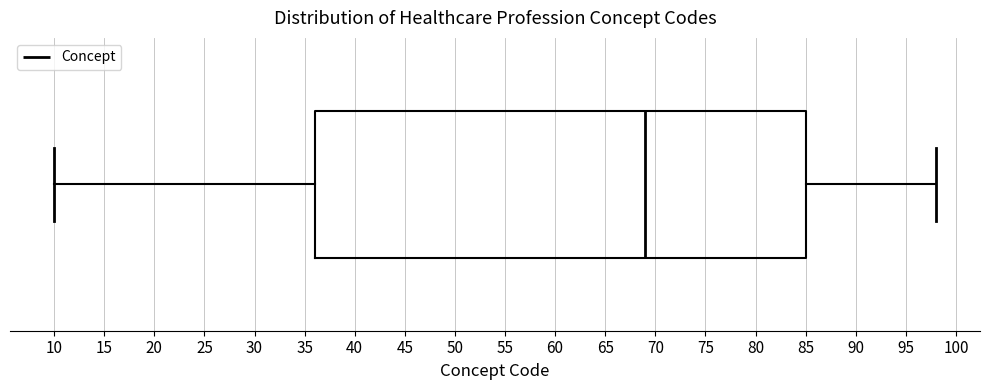

Transcribe this box plot: give where the median line is, the range the box spans, and where the two whiskers end, as read against the x-axis. The values are not printed on the chart, so give them approximately, as read against the axis.

median 69, box 36 to 85, whiskers 10 to 98